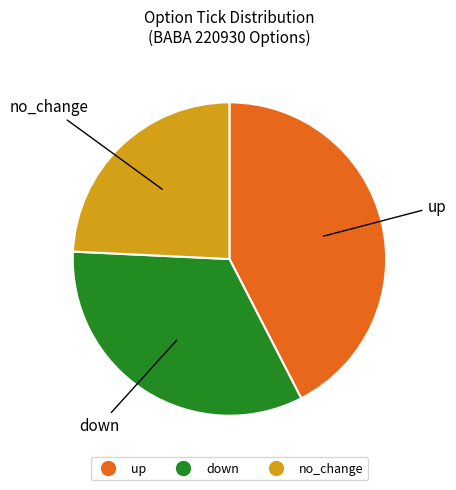

Between up and down, which is larger?

up